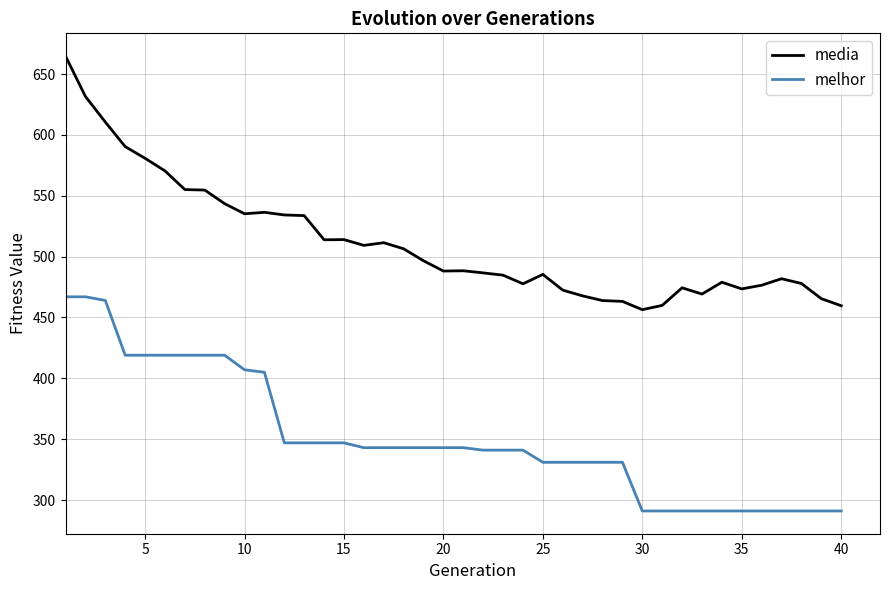

True or false: melhor and media intersect in this chart.

False